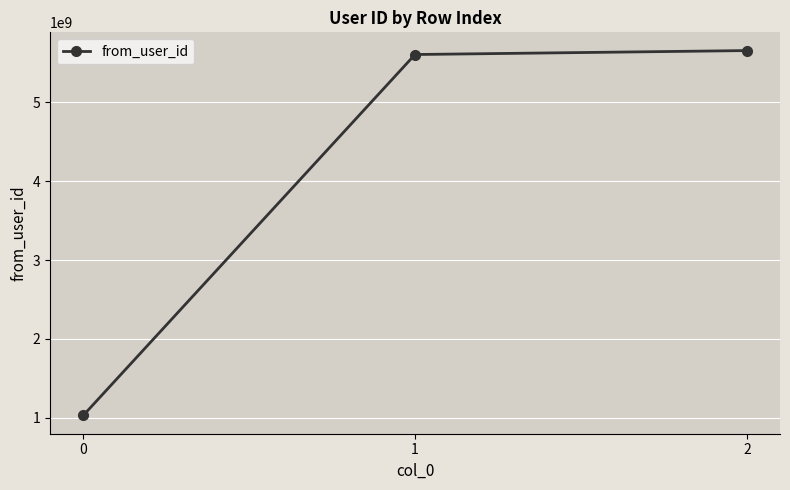

What is the maximum value shown in the chart?

5655333739